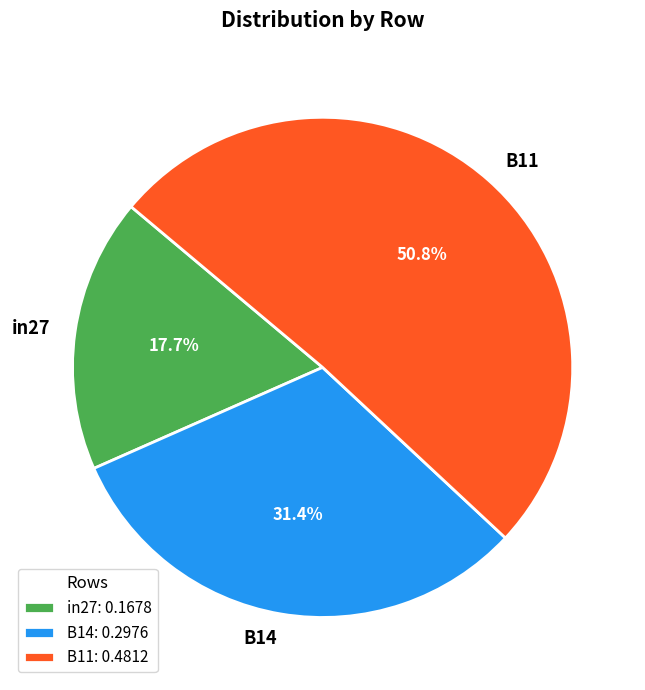

True or false: in27 accounts for 18% of the total.

True